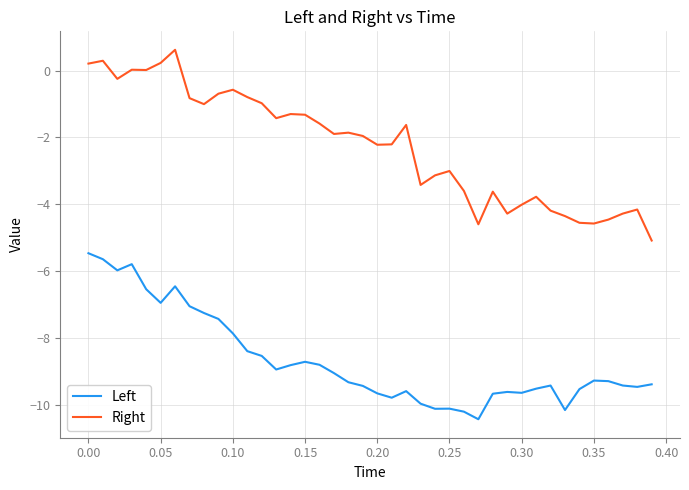

Rank the series by their average value, from highest to lowest.

Right, Left